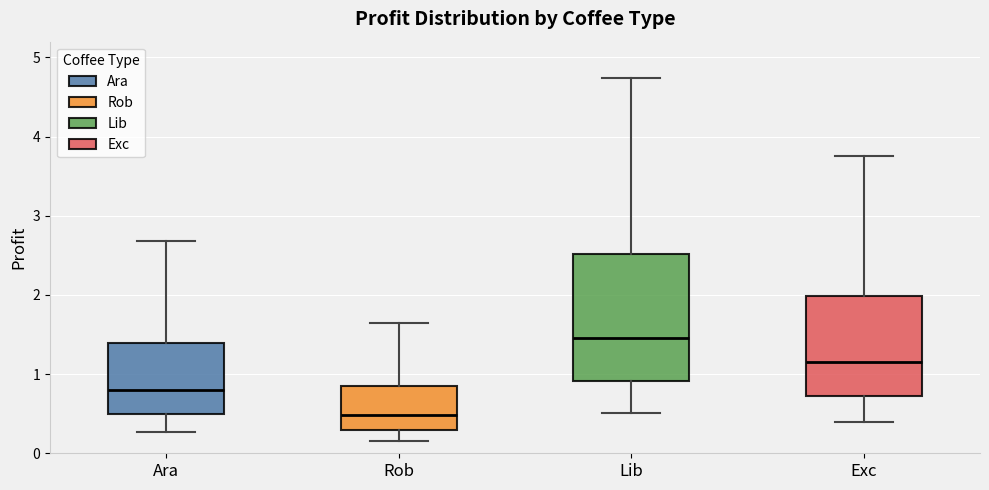

Where is the upper edge of the box for Ara on the y-axis? The values are not printed on the chart, so give them approximately, as read against the axis.

1.4